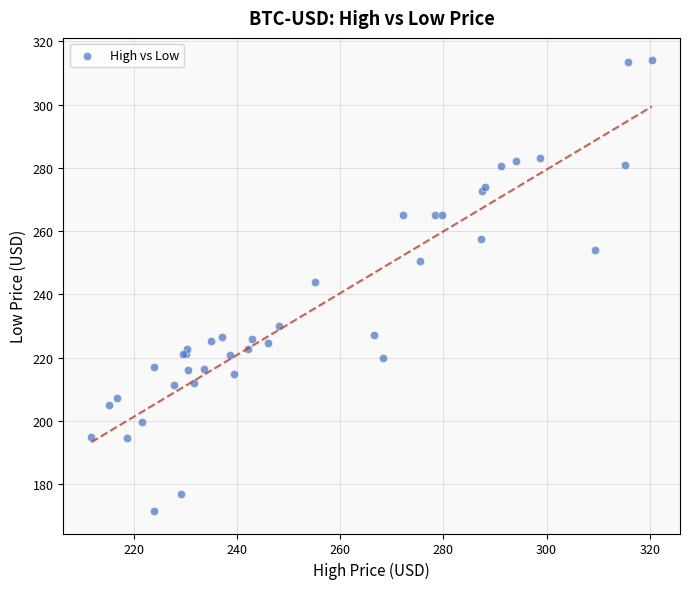

What Y value in the scatter plot is closest to 242?

243.9